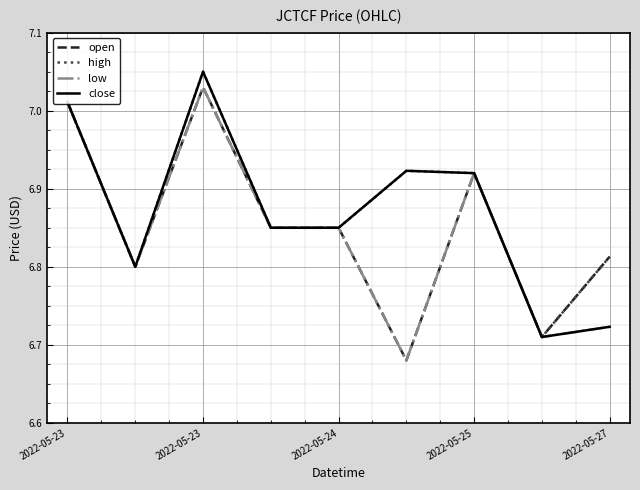

Is this an area chart (filled region under the line)?

No